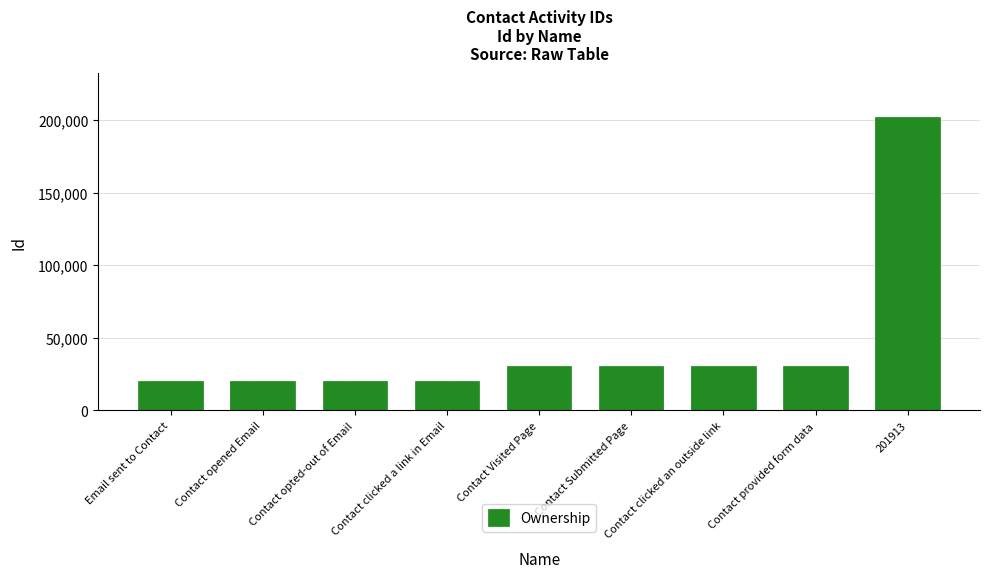

What is the label of the 6th bar from the right?

Contact clicked a link in Email